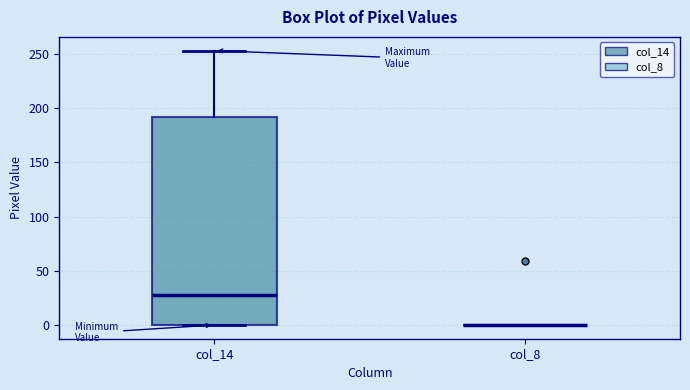

Reading left to right, read every box against the y-axis: the position of its median line, the range the box covers, and the ends of its whiskers. The values are not printed on the chart, so give them approximately, as read against the axis.

col_14: median 30, box 0 to 190, whiskers 0 to 255
col_8: box collapsed to a line at 0, whiskers 0 to 0